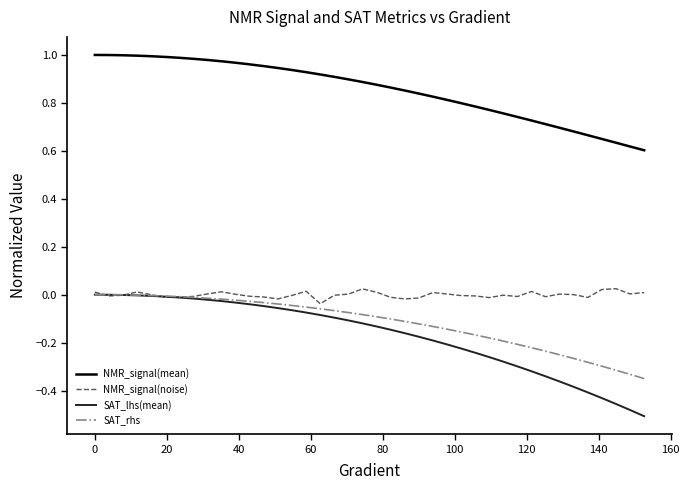

True or false: SAT_lhs(mean) and NMR_signal(mean) cross at least once.

False